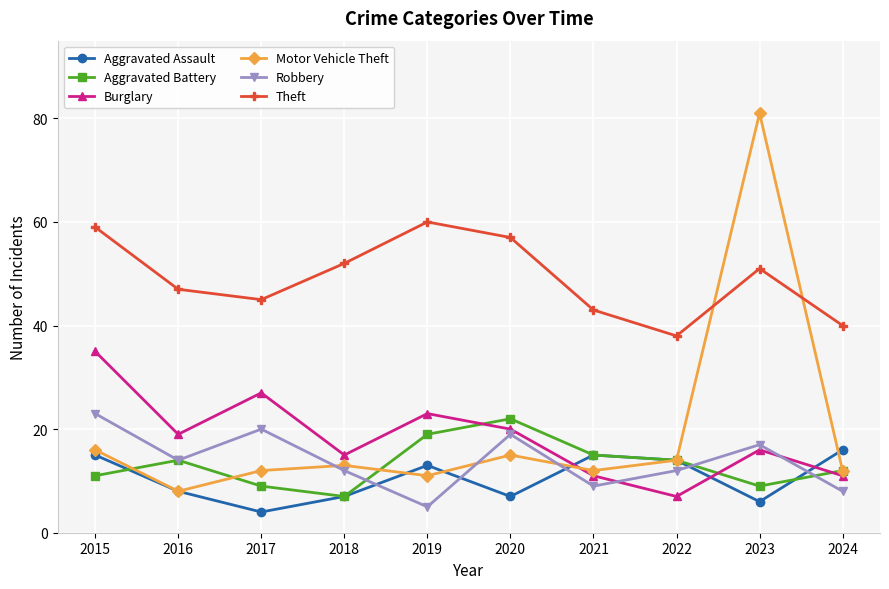

What is the minimum value shown in the chart?

4